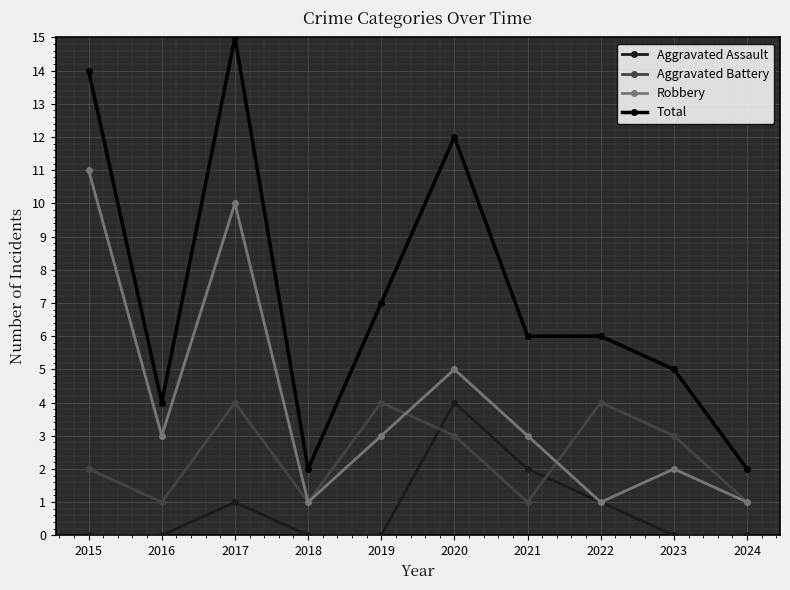

Which series ends up on top after the final intersection of Aggravated Battery and Aggravated Assault?

Aggravated Battery